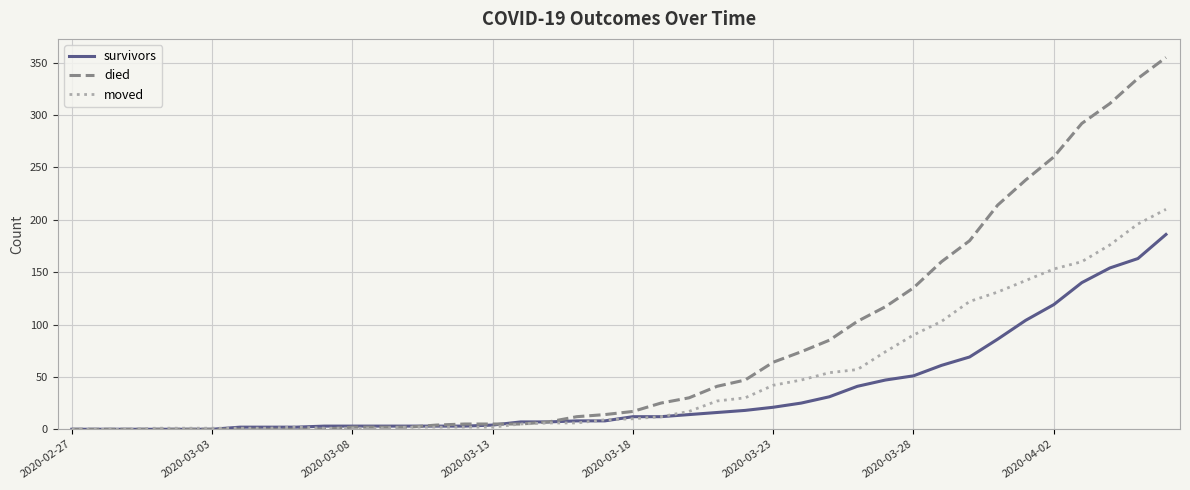

List the series in order of their peak value, lowest first.

survivors, moved, died